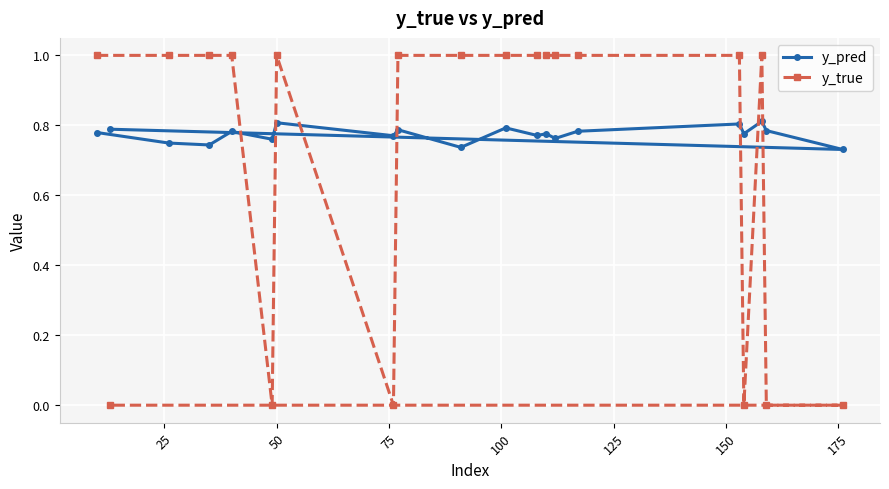

What is the sum of all y_pred values?

15.5